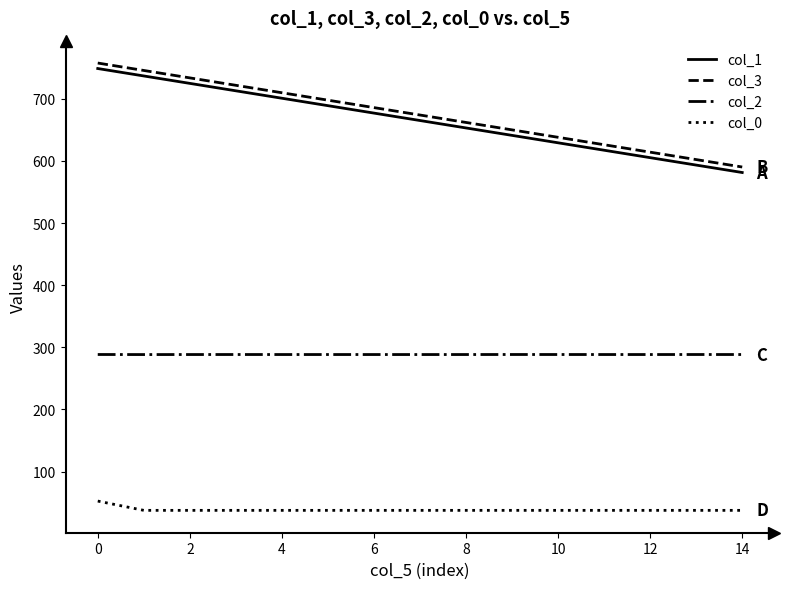

What is the highest value of the col_0 series?

52.6